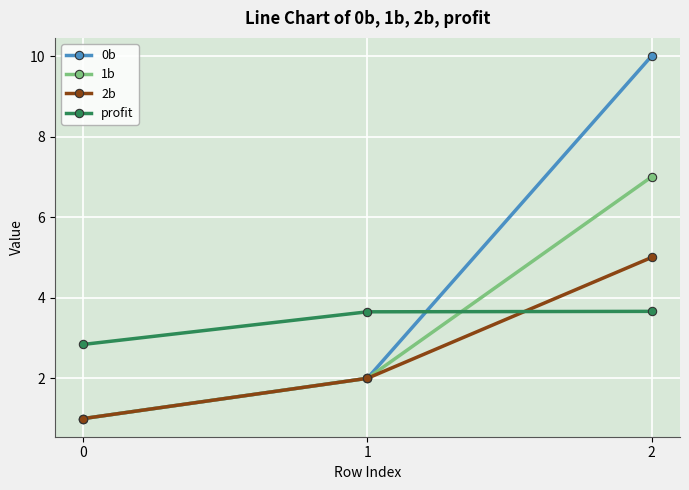

What are all the series names shown in the legend?

0b, 1b, 2b, profit